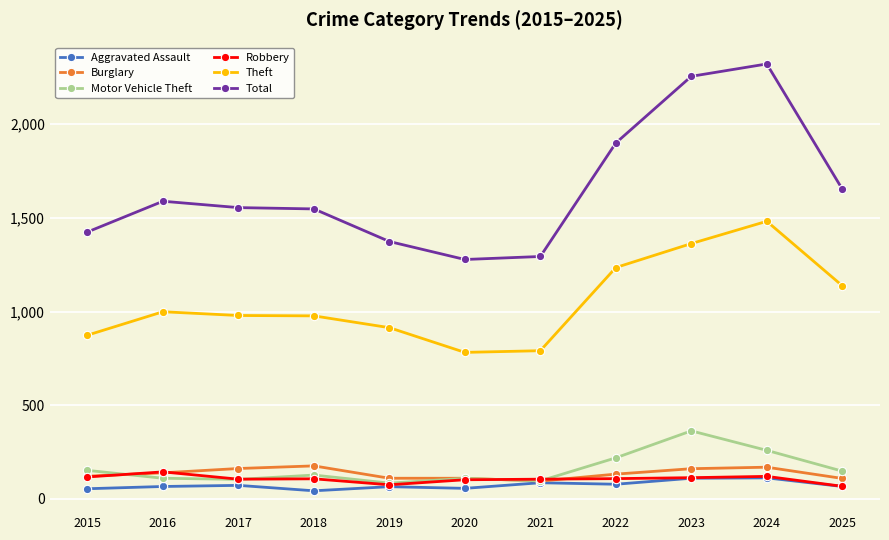

How many categories are shown in the chart?

11